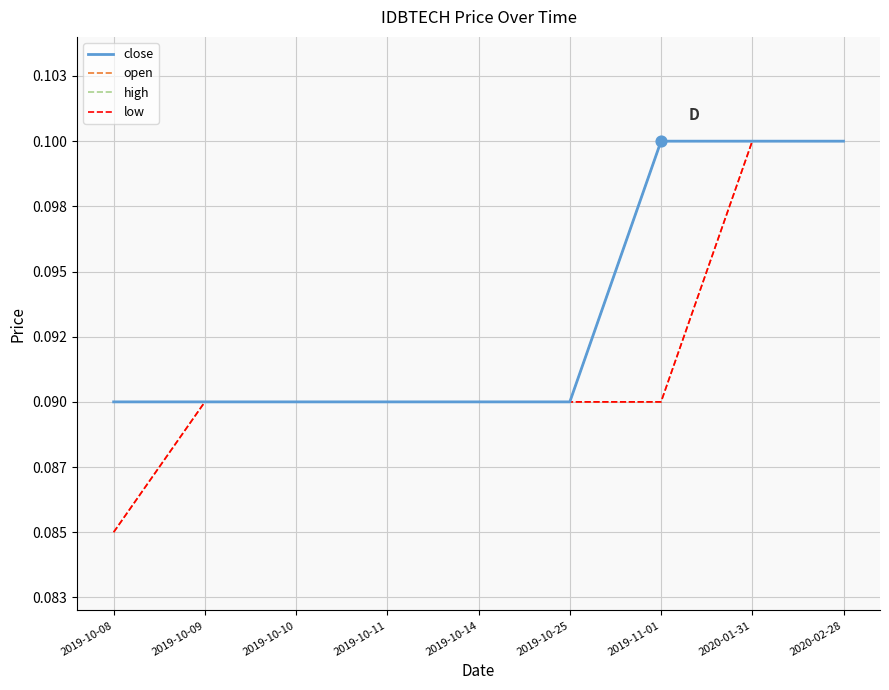

Is this an area chart (filled region under the line)?

No